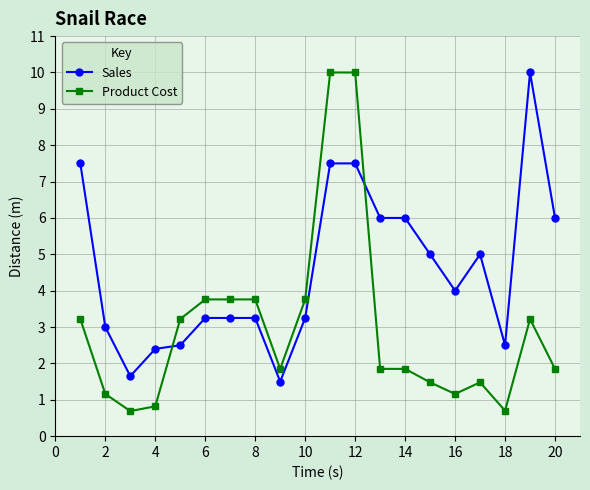

True or false: Product Cost and Sales cross at least once.

True